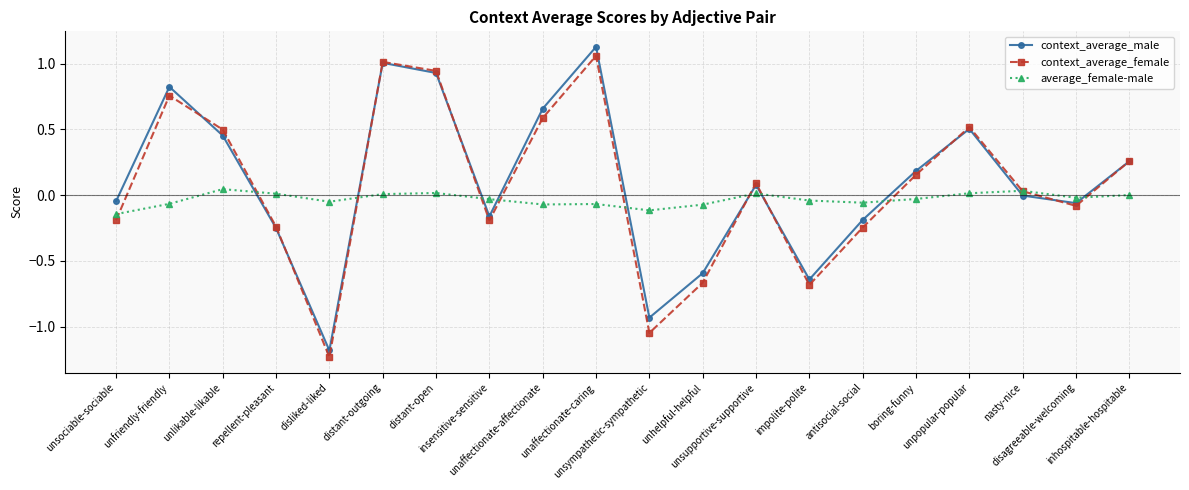

True or false: context_average_female has more than 0 interior local peaks.

True